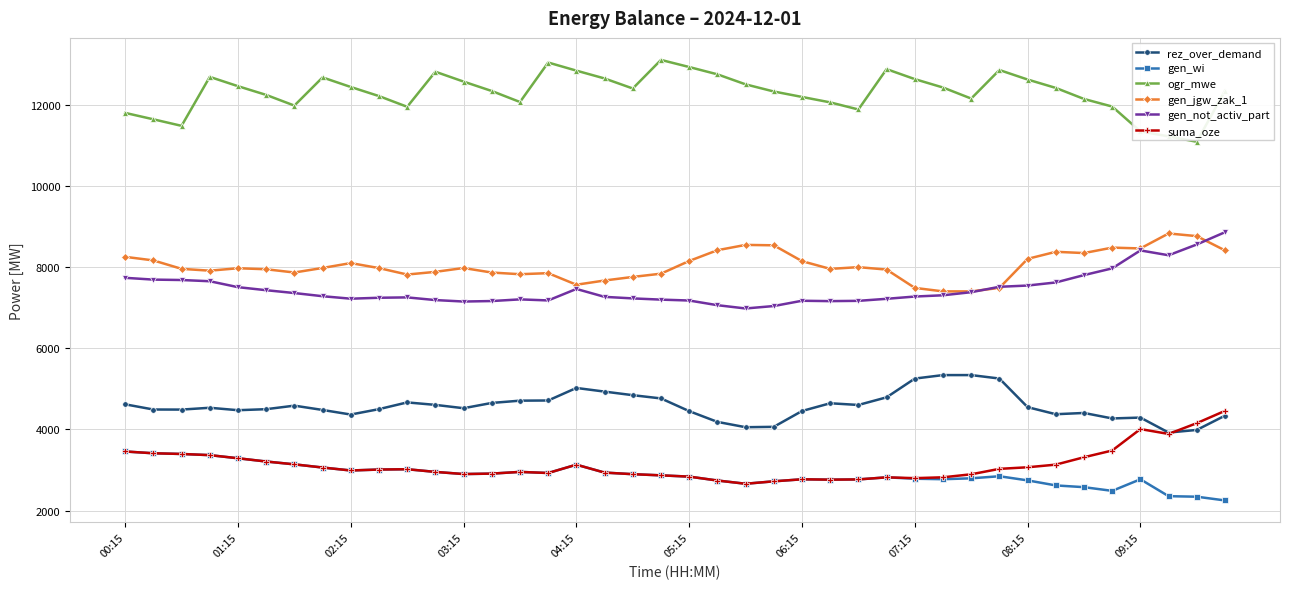

True or false: gen_jgw_zak_1 has more than 2 interior local peaks.

True